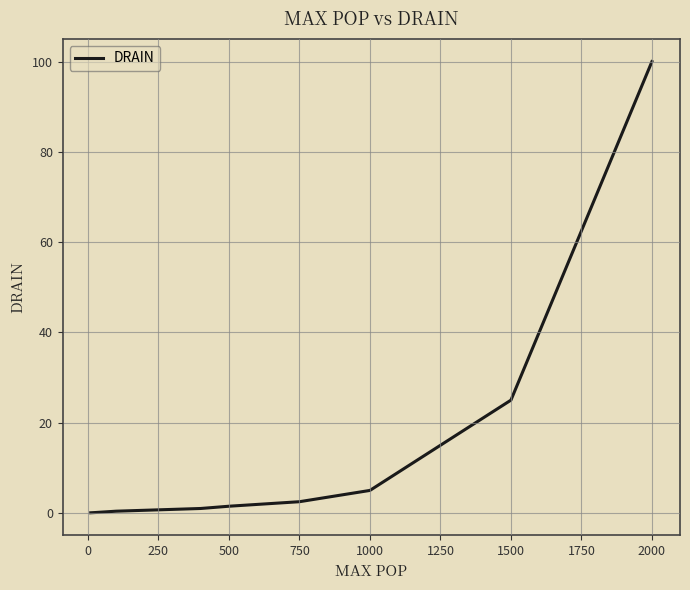

What is the maximum value shown in the chart?

100.0